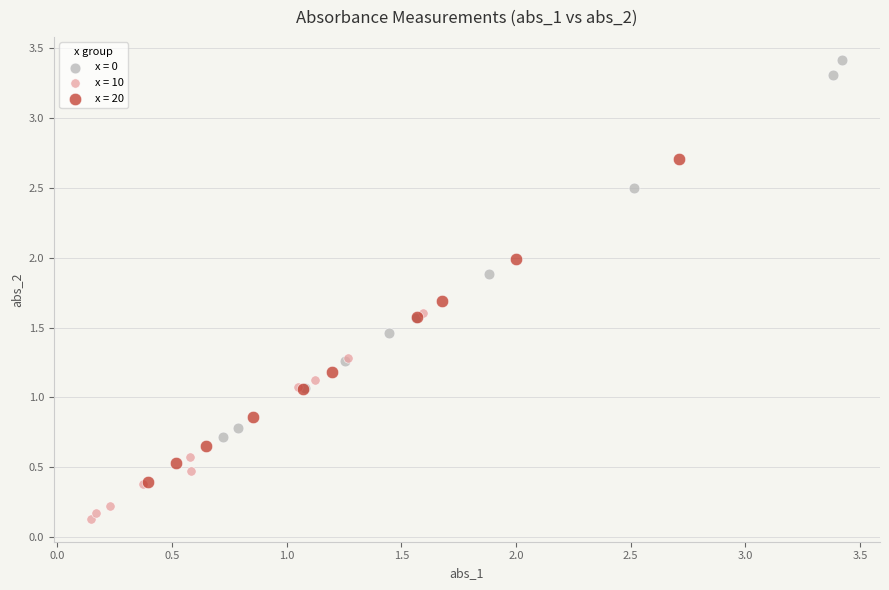

Which series contains the highest Y value?

x = 0